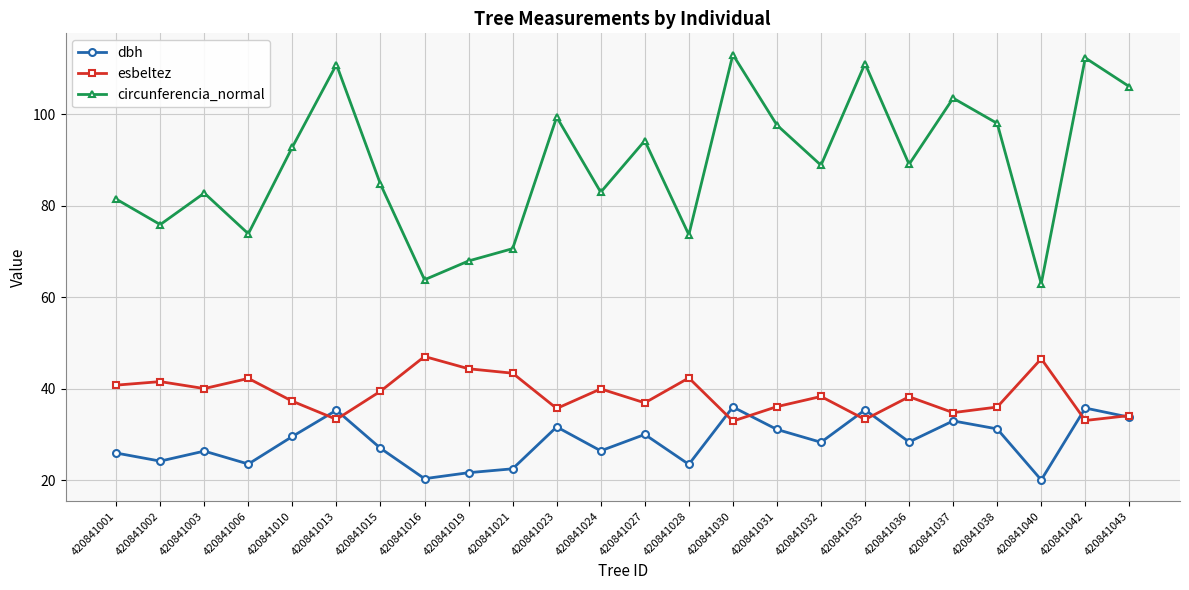

What is the greatest value displayed?

113.0